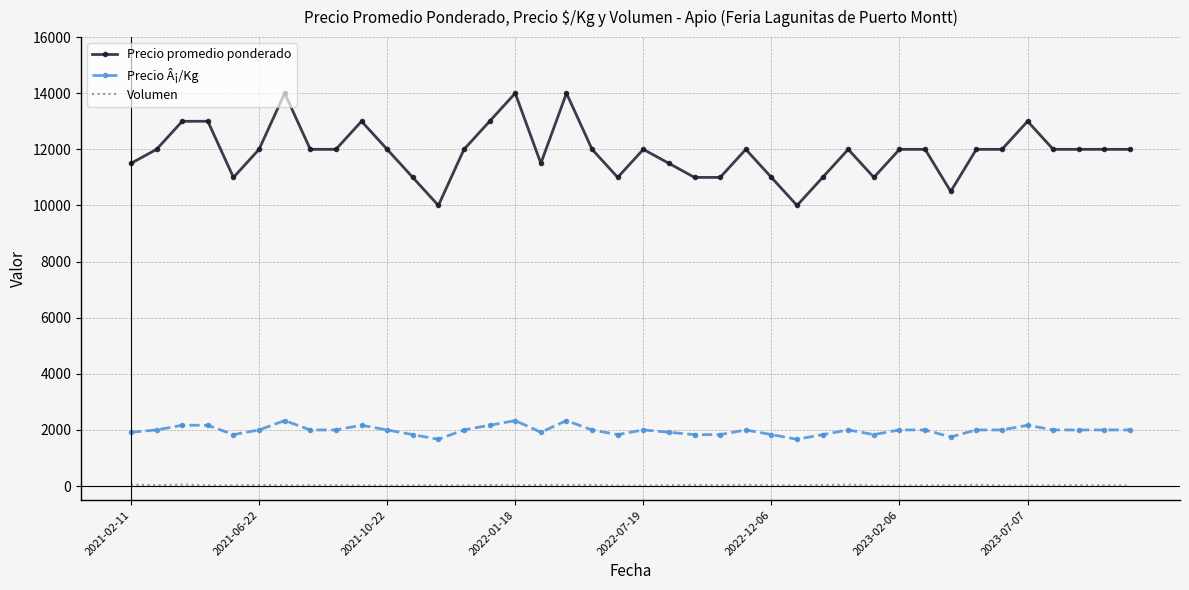

What is the sum of all Volumen values?

1173